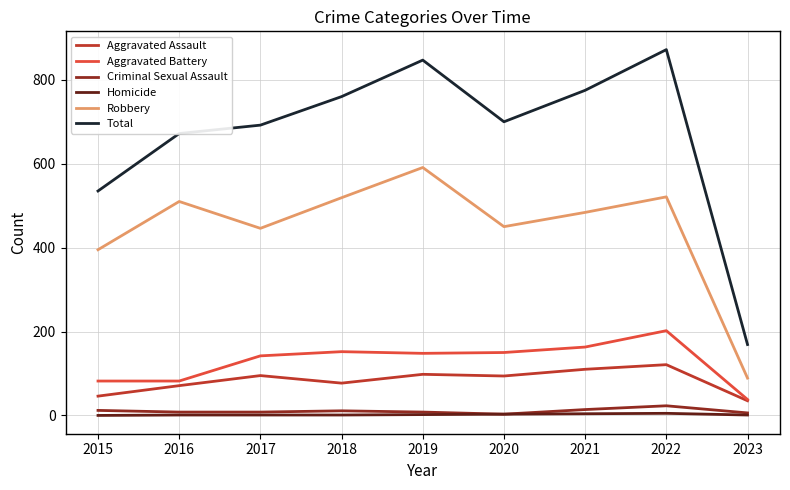

Is the value of Total at 2015 greater than the value of Aggravated Battery at 2019?

Yes